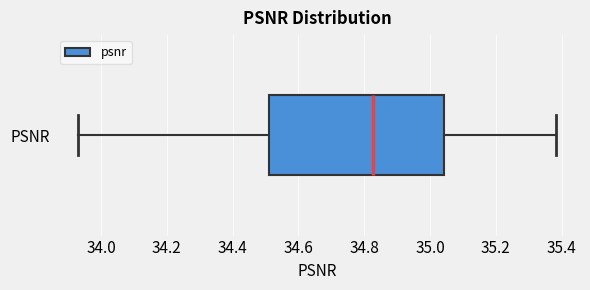

Transcribe this box plot: give where the median line is, the range the box spans, and where the two whiskers end, as read against the x-axis. The values are not printed on the chart, so give them approximately, as read against the axis.

median 34.82, box 34.52 to 35.04, whiskers 33.94 to 35.38